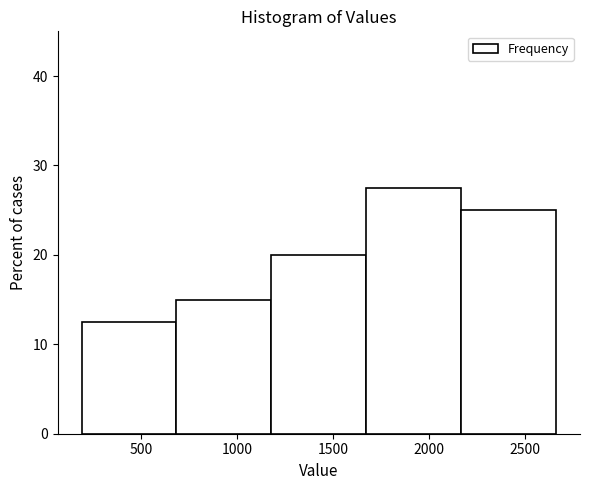

How tall is the bar that spans 1650 to 2150 on the x-axis? Neither the bar edges nor the heights are printed on the chart, so give them approximately, as read against the axes.

28